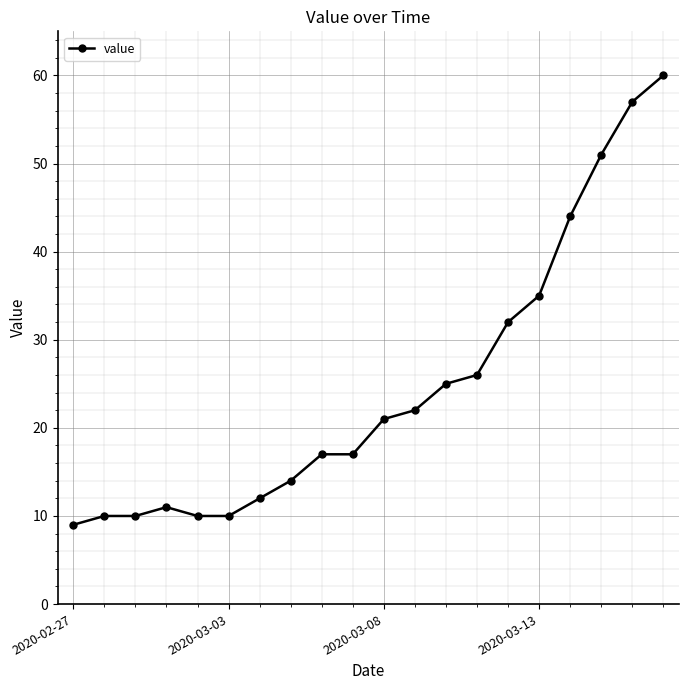

What is the value of the 5th point from the left?

10